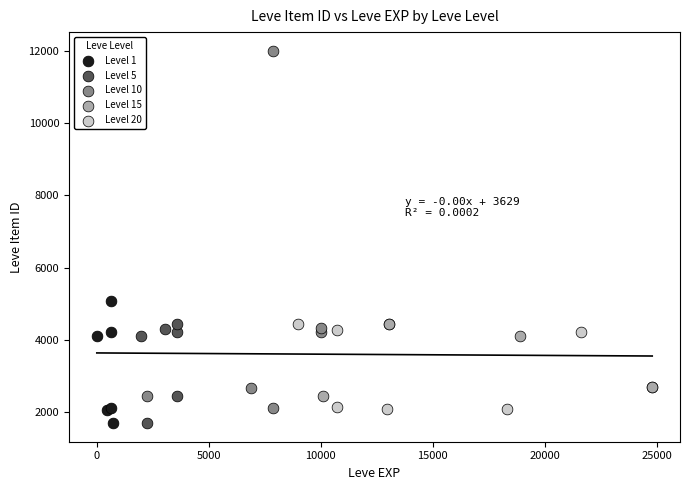

Which series reaches the maximum Y coordinate?

Level 10